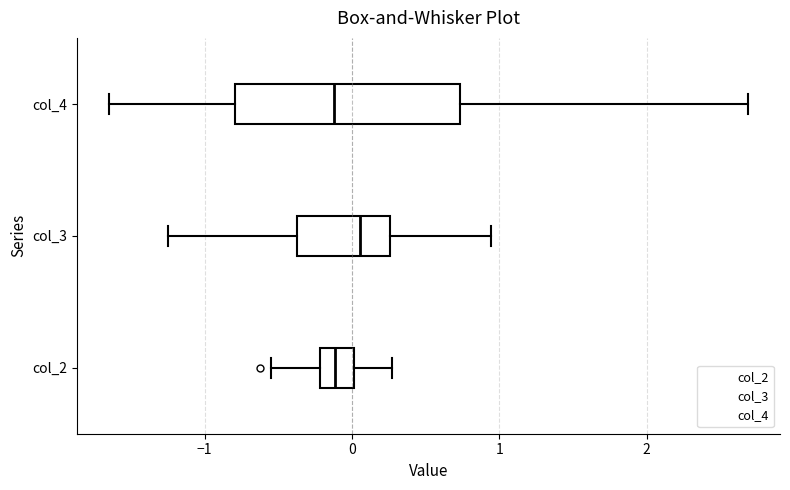

Reading bottom to top, read every box against the x-axis: the position of its median line, the range the box covers, and the ends of its whiskers. The values are not printed on the chart, so give them approximately, as read against the axis.

col_2: median -0.1, box -0.2 to 0.0, whiskers -0.6 to 0.3
col_3: median 0.1, box -0.4 to 0.3, whiskers -1.3 to 0.9
col_4: median -0.1, box -0.8 to 0.7, whiskers -1.6 to 2.7